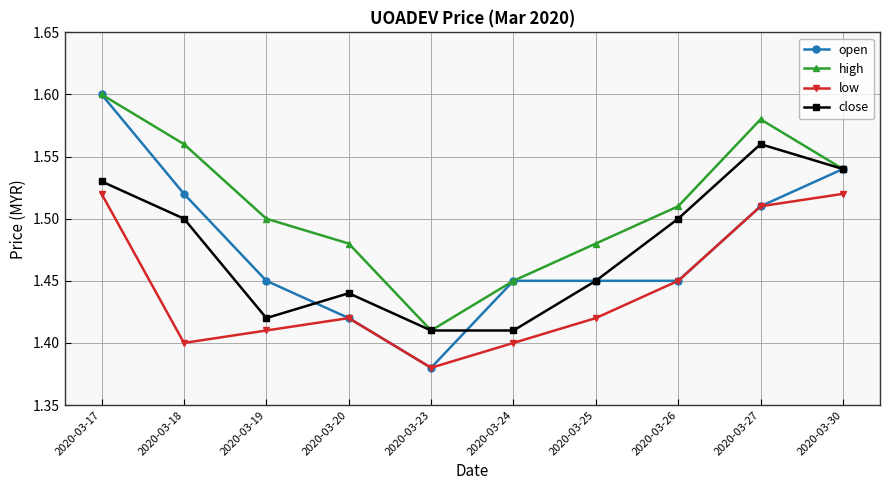

At how many categories does at least one series exceed 1?

10